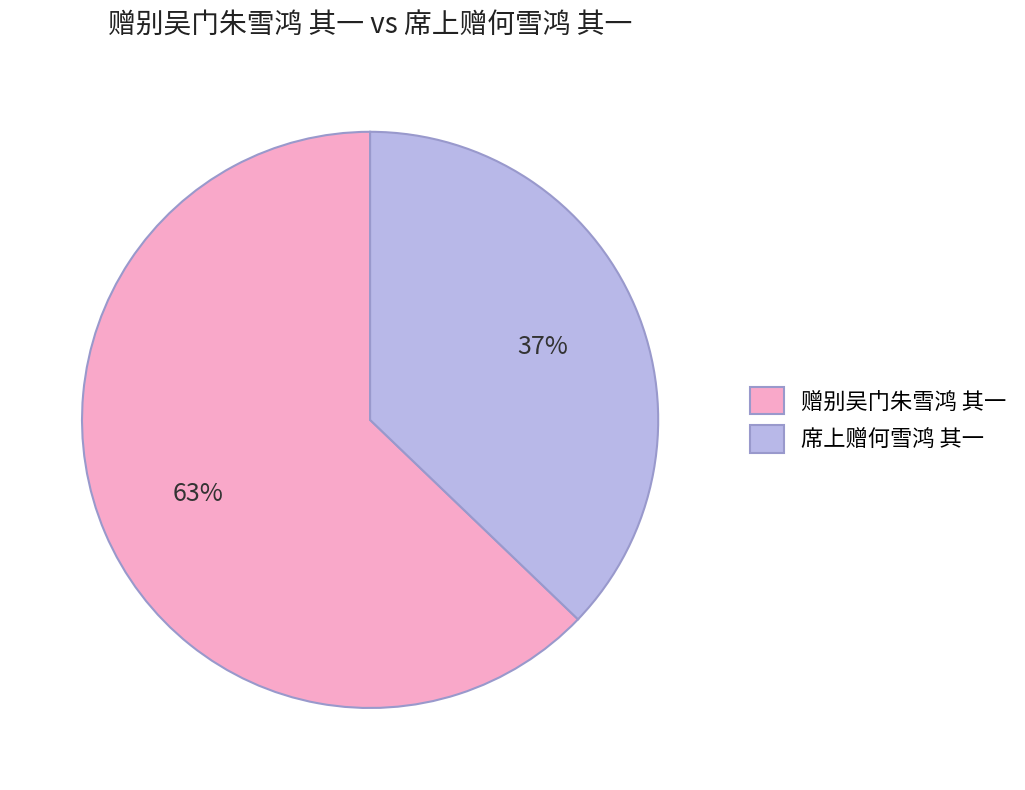

Which has a higher value, 赠别吴门朱雪鸿 其一 or 席上赠何雪鸿 其一?

赠别吴门朱雪鸿 其一